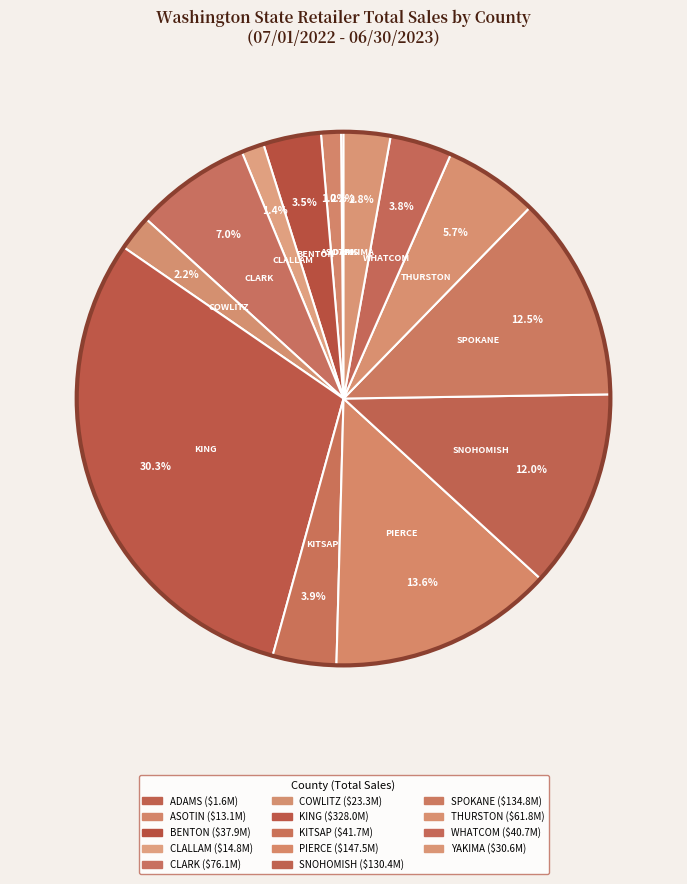

Which category has the biggest portion of the pie?

KING